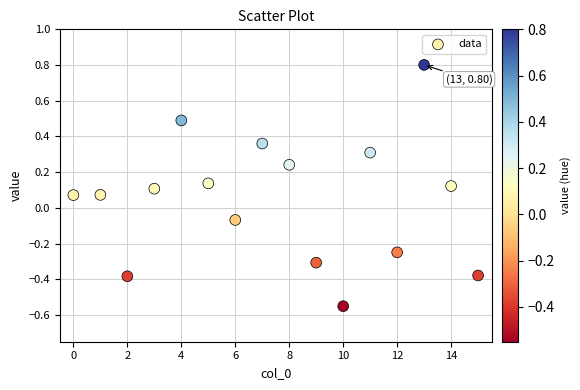

What is the range of Y values (max minus min)?

1.4